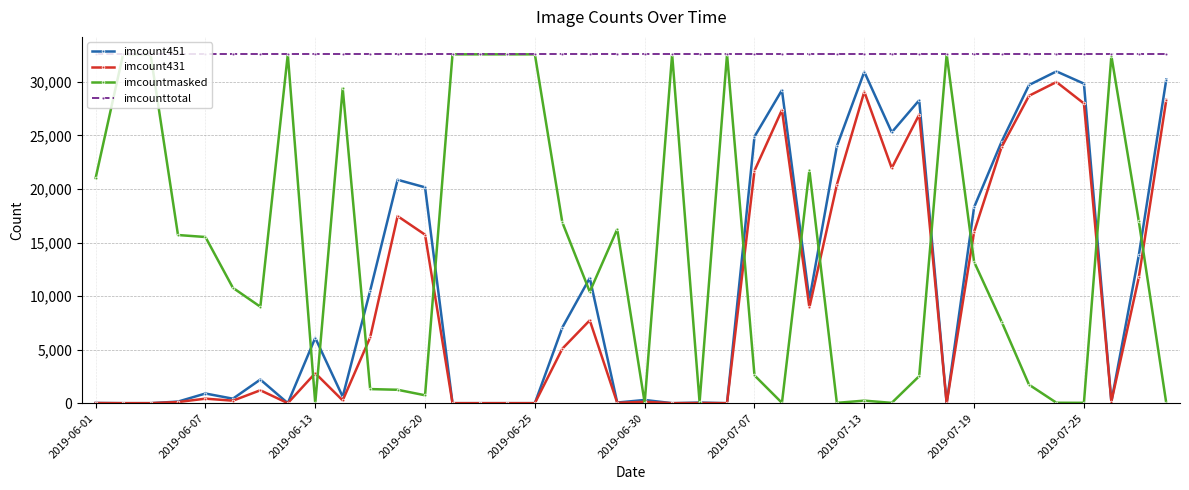

What is the sum of all imcountmasked values?

573425